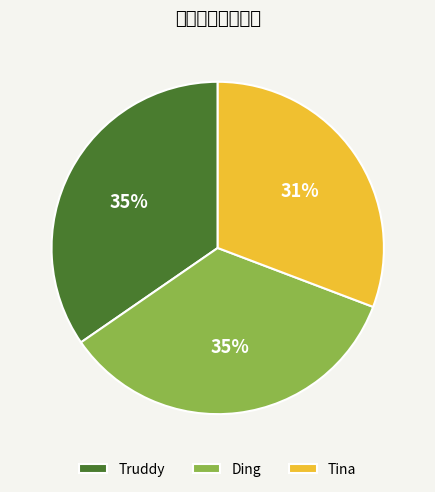

How many segments does this pie chart have?

3